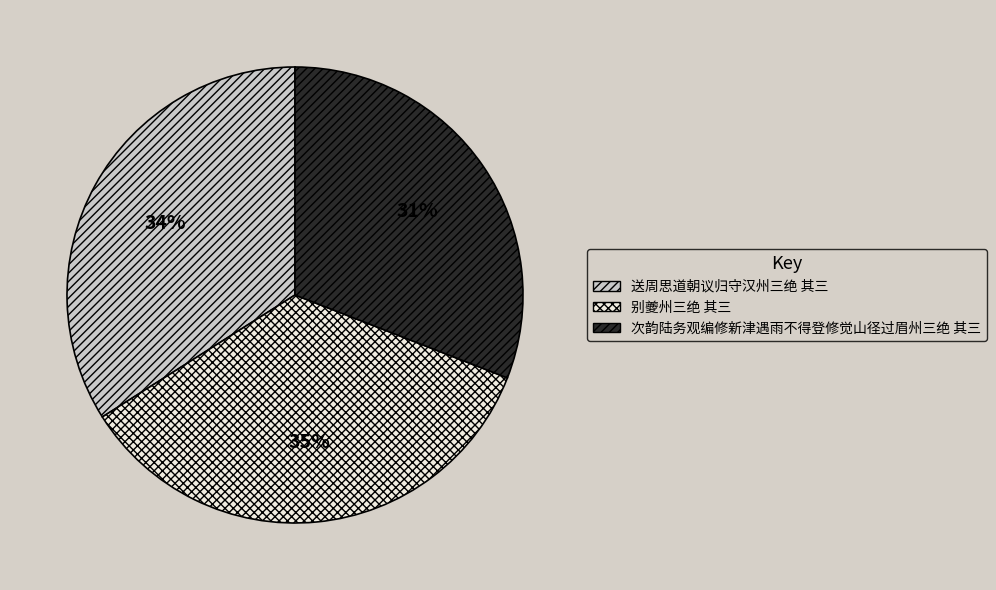

Is it true that 别夔州三绝 其三 is 35% of the pie?

True